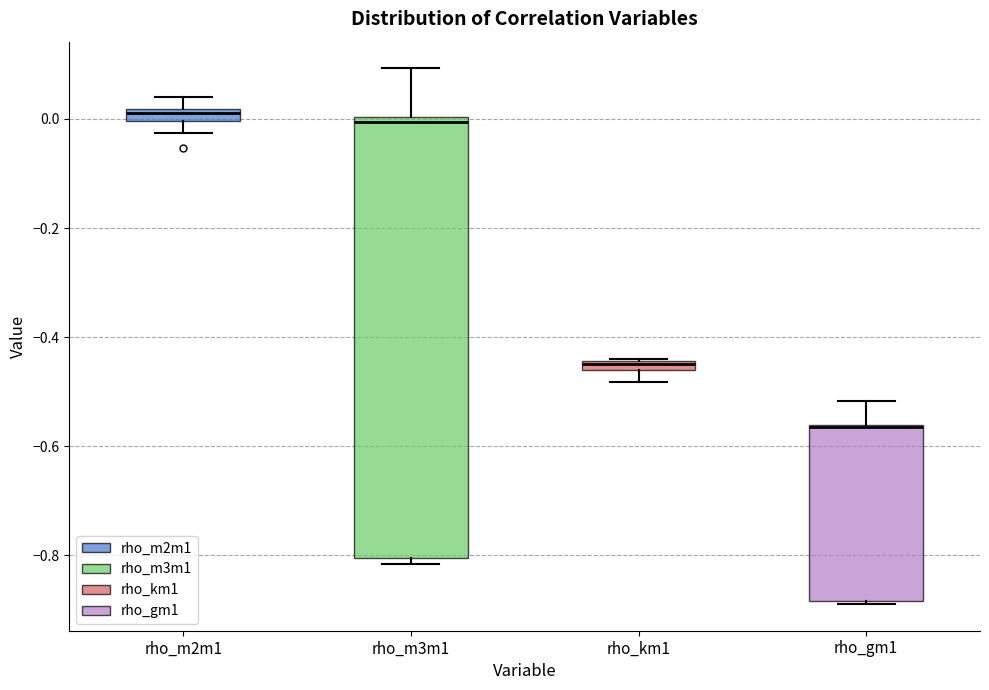

Comparing the boxes themselves (not the whiskers), which one is the tallest?

rho_m3m1